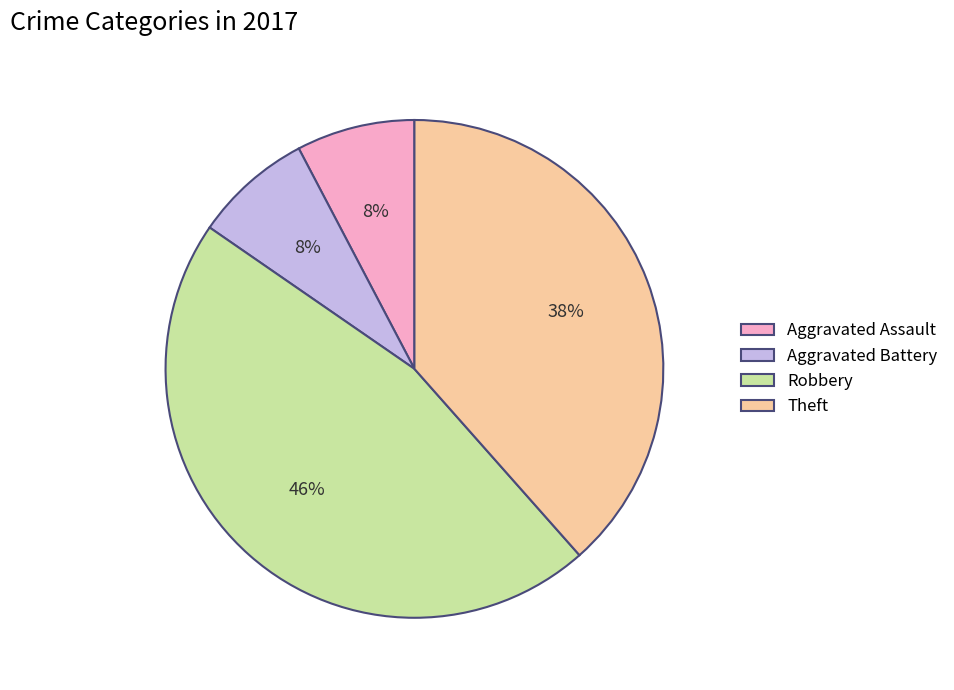

Which slice is the largest?

Robbery